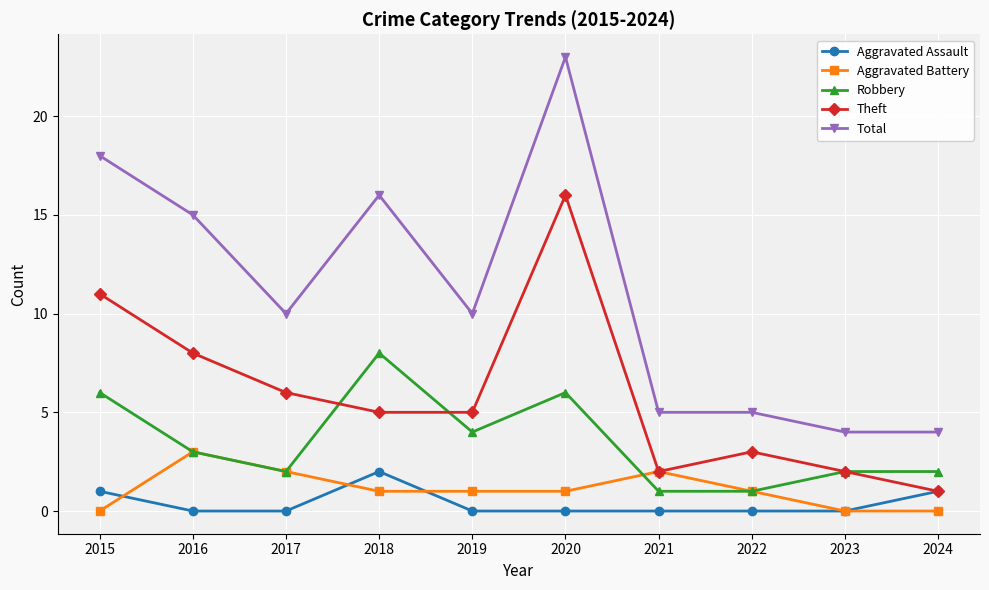

Reading right to left, transcribe all the data shown in this chart.

Aggravated Assault: 2024=1	2023=0	2022=0	2021=0	2020=0	2019=0	2018=2	2017=0	2016=0	2015=1
Aggravated Battery: 2024=0	2023=0	2022=1	2021=2	2020=1	2019=1	2018=1	2017=2	2016=3	2015=0
Robbery: 2024=2	2023=2	2022=1	2021=1	2020=6	2019=4	2018=8	2017=2	2016=3	2015=6
Theft: 2024=1	2023=2	2022=3	2021=2	2020=16	2019=5	2018=5	2017=6	2016=8	2015=11
Total: 2024=4	2023=4	2022=5	2021=5	2020=23	2019=10	2018=16	2017=10	2016=15	2015=18